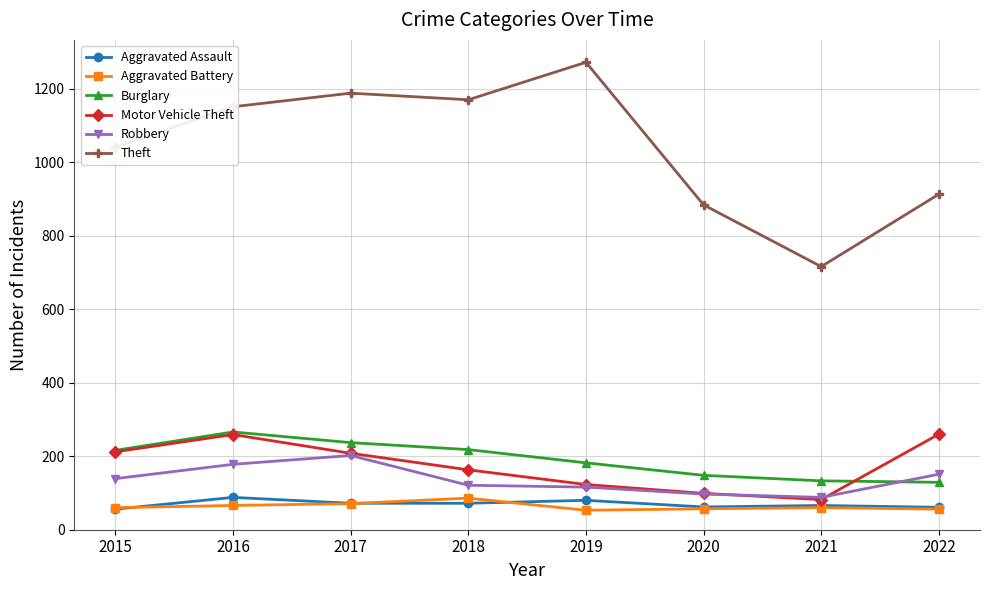

What is the spread (max minus min) of values at 2017?

1117